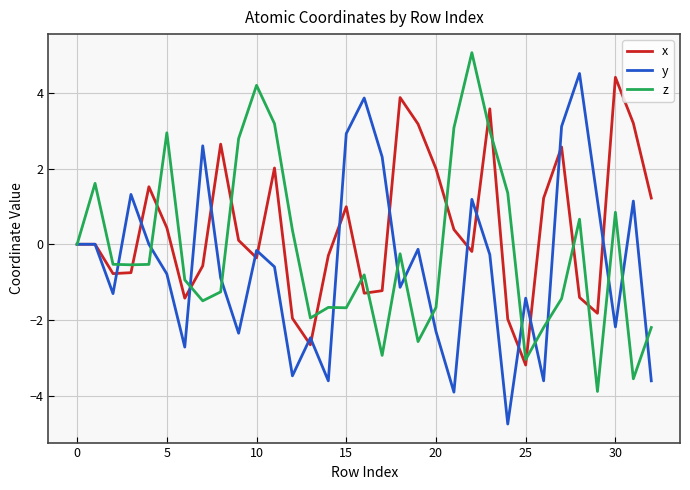

Rank the series by their maximum value, from lowest to highest.

x, y, z